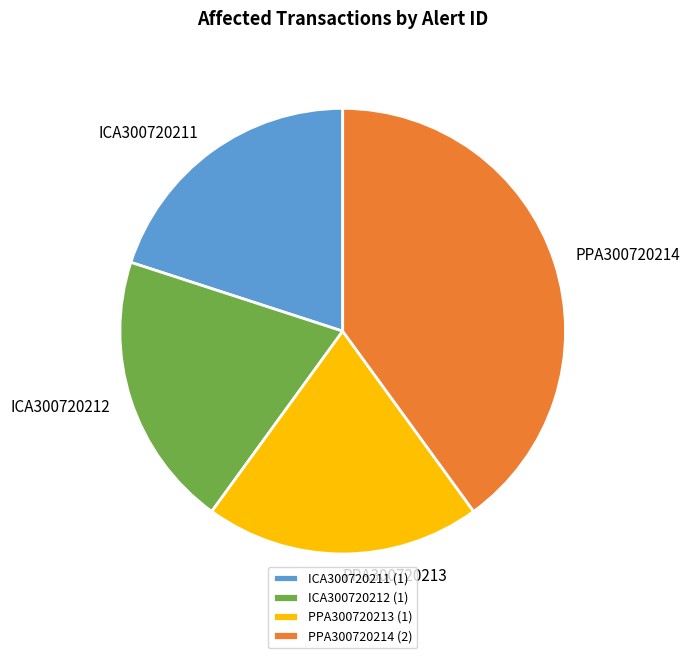

Which has a higher value, PPA300720214 or ICA300720212?

PPA300720214